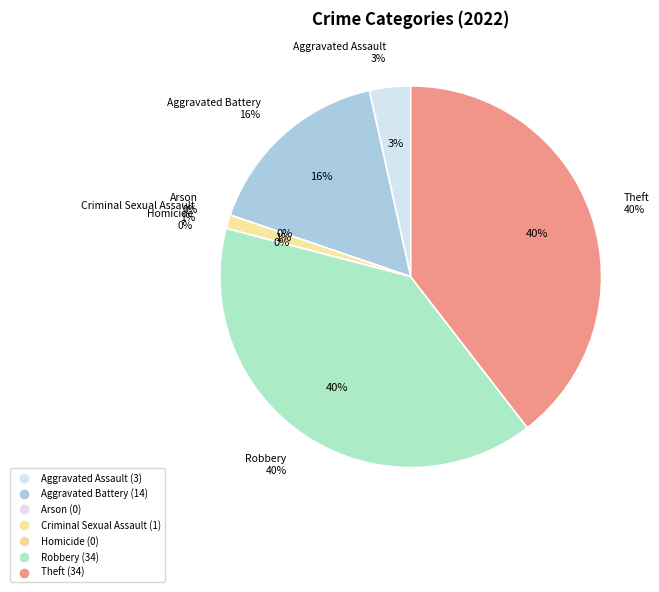

To the nearest percent, what percentage of the pie is Theft?

40%